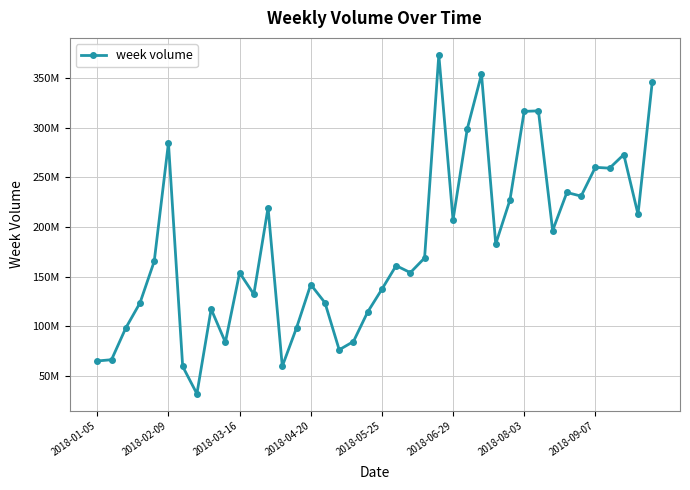

Does the chart have visible grid lines?

Yes